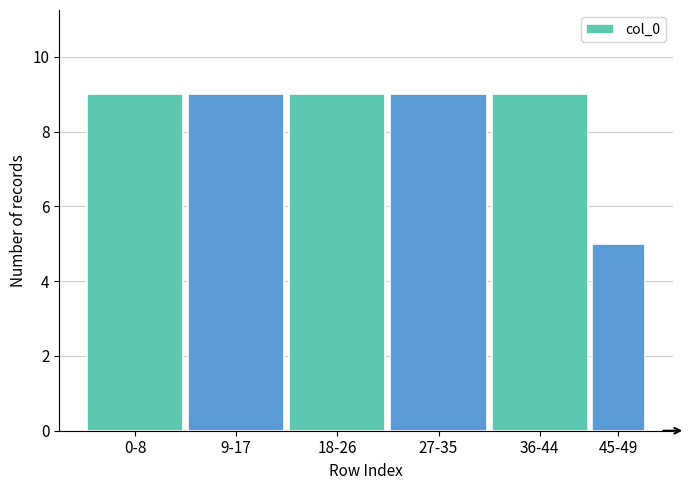

Reading left to right, what are all the values shown in this chart?

9	9	9	9	9	5